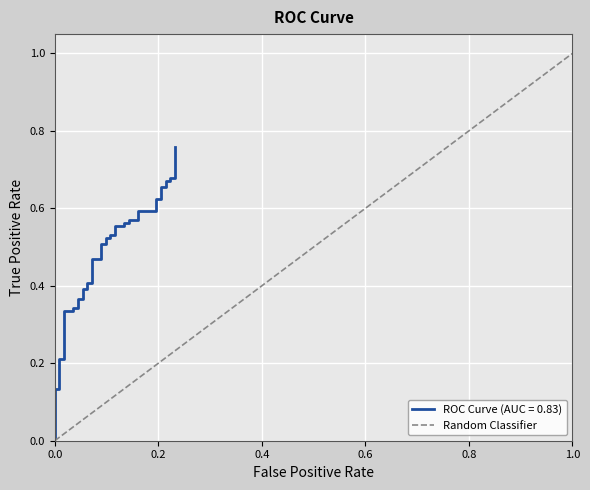

What is the maximum value for Random Classifier?

1.0